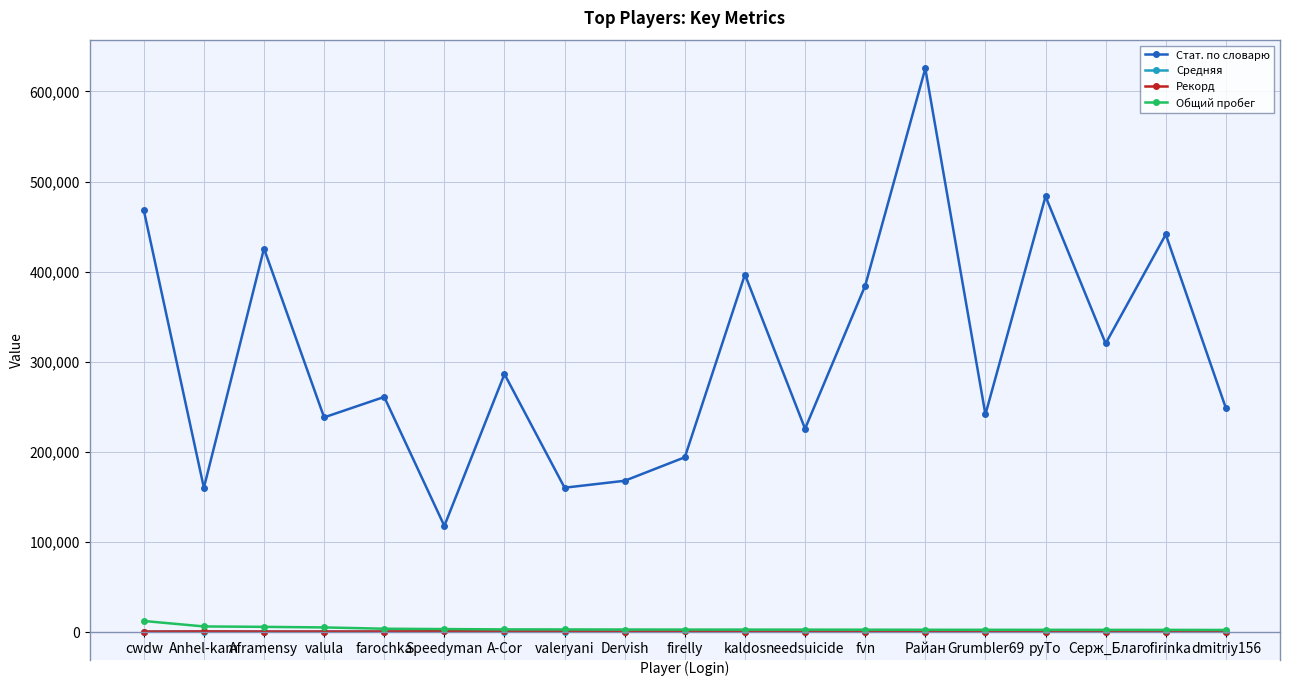

True or false: Стат. по словарю and Общий пробег cross at least once.

False